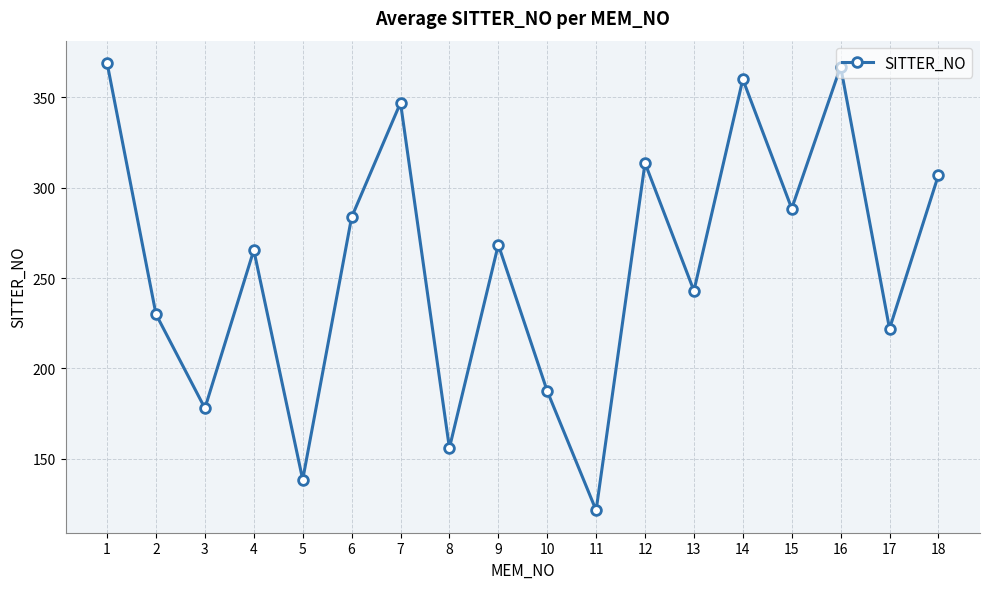

Reading left to right, transcribe all the data shown in this chart.

1=369.0	2=230.0	3=178.0	4=265.5	5=138.5	6=283.7	7=347.0	8=156.0	9=268.5	10=187.5	11=121.5	12=313.7	13=243.0	14=360.0	15=288.5	16=367.0	17=222.0	18=307.0